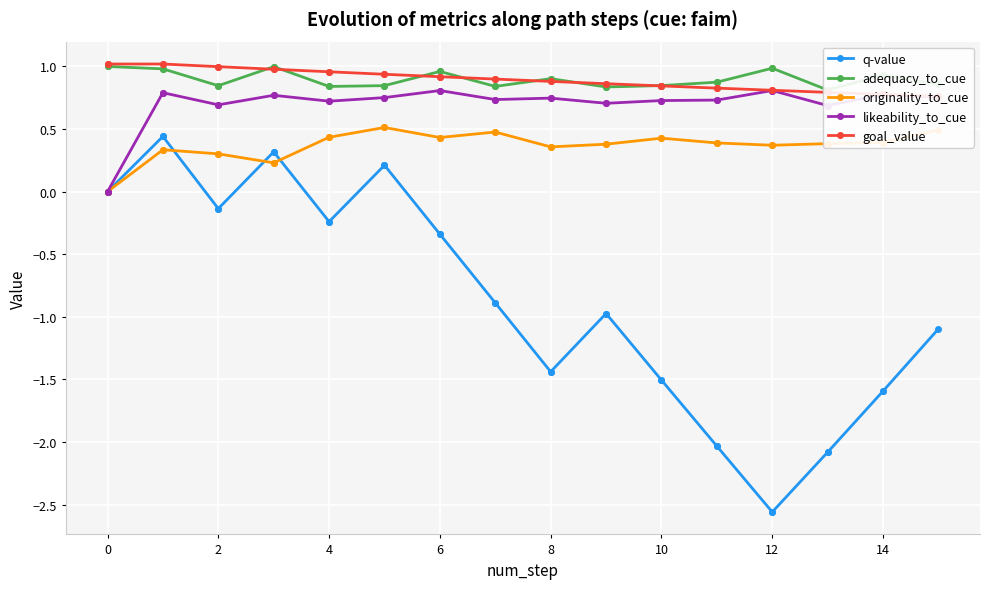

What is the greatest value displayed?

1.0